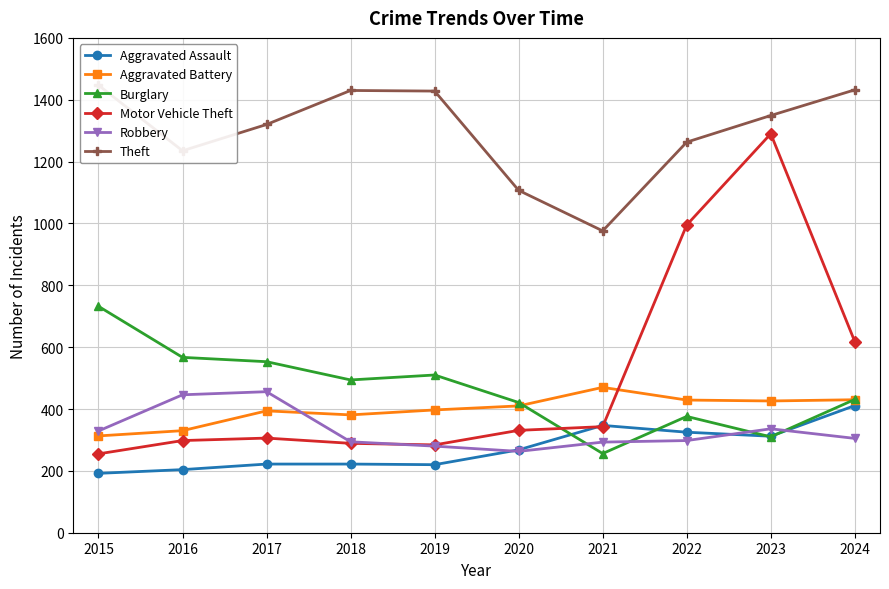

List the series in order of their peak value, highest first.

Theft, Motor Vehicle Theft, Burglary, Aggravated Battery, Robbery, Aggravated Assault